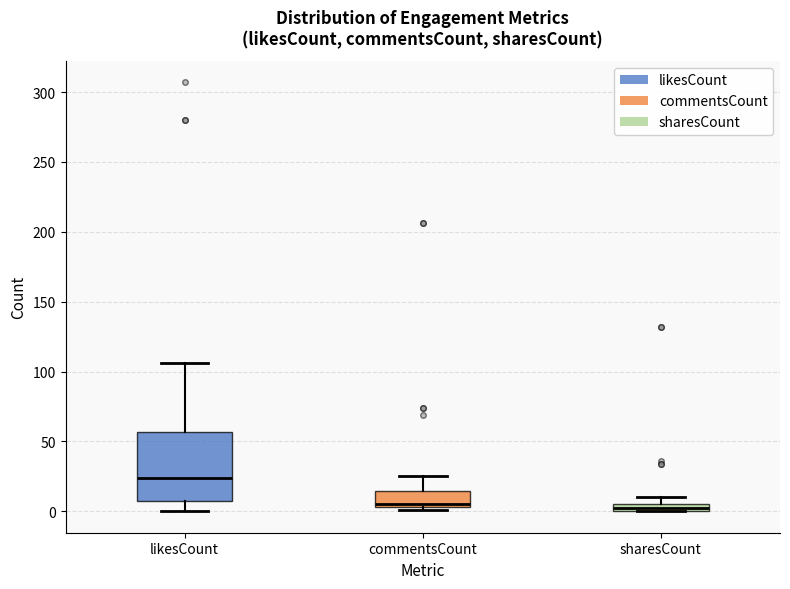

Where does the upper whisker of the box for commentsCount end on the y-axis? The values are not printed on the chart, so give them approximately, as read against the axis.

25